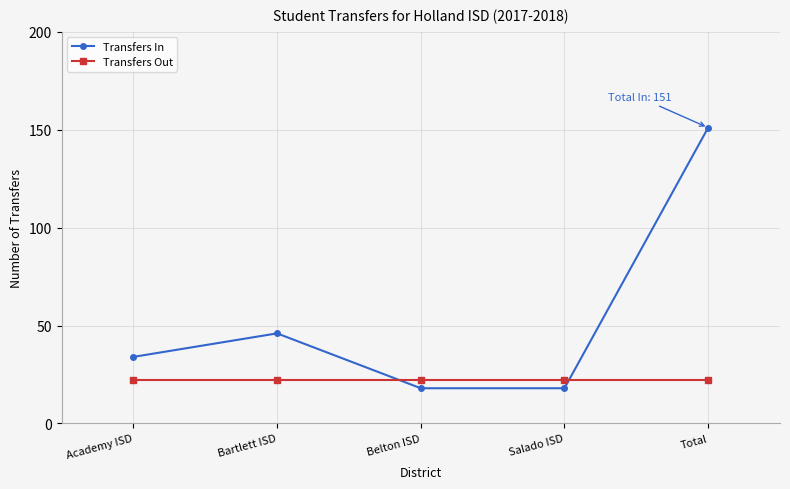

At Total, list the series in order from smallest to largest.

Transfers Out, Transfers In